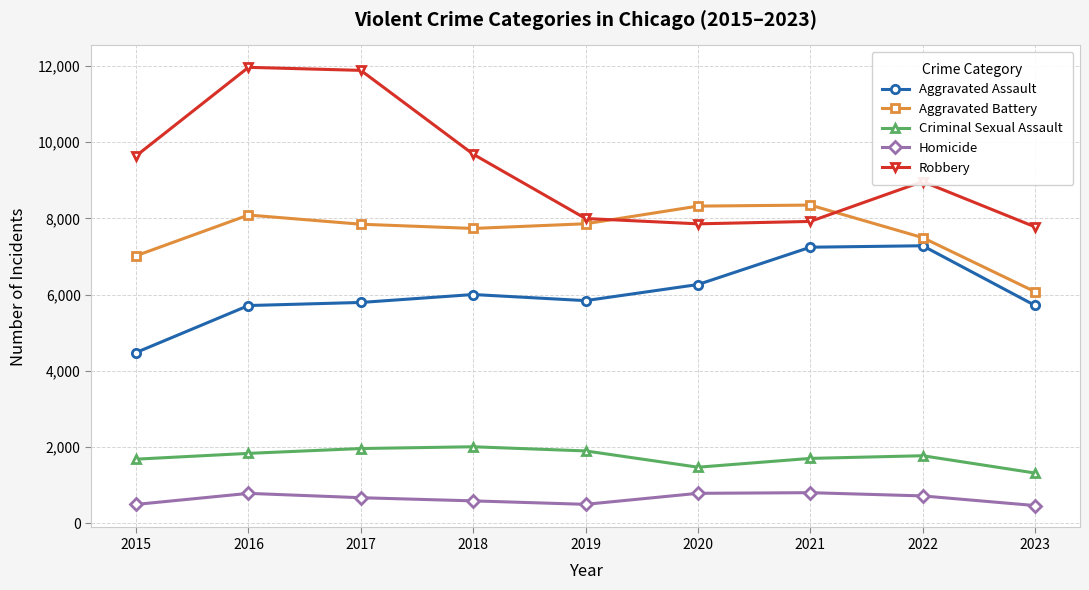

Which series has the largest total across all categories?

Robbery